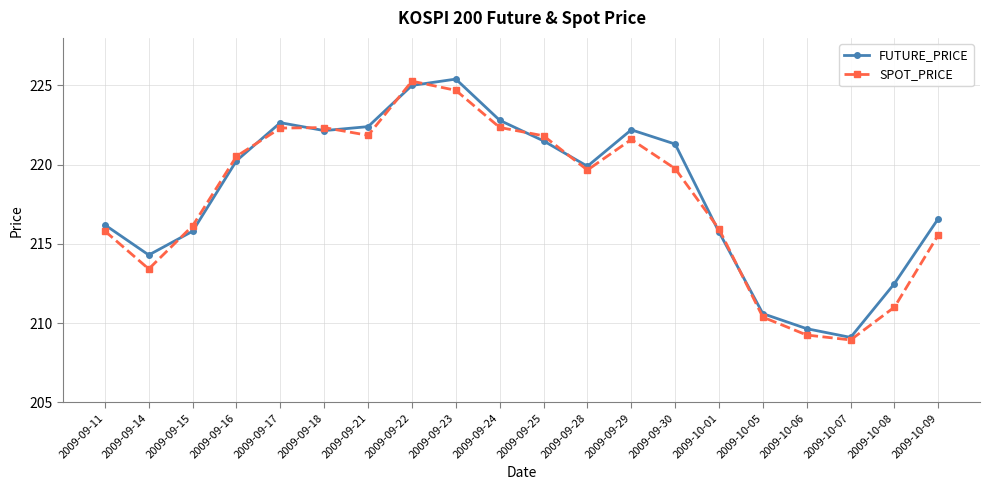

What is the difference between the highest and lowest values at 2009-09-22?

0.3